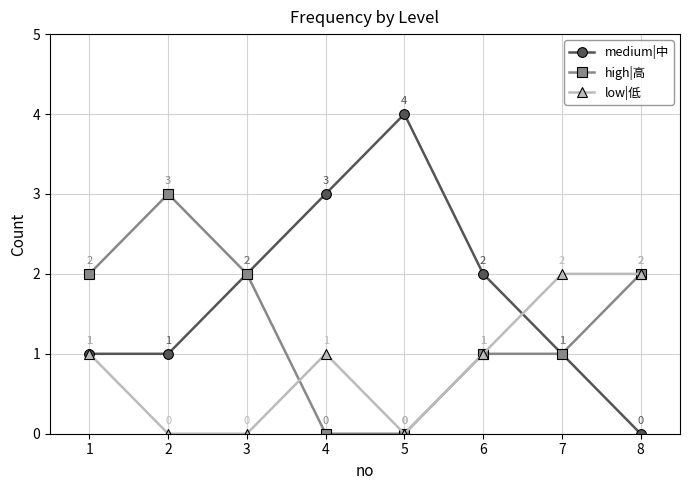

Count the medium|中 values in the range 1 to 3.

6